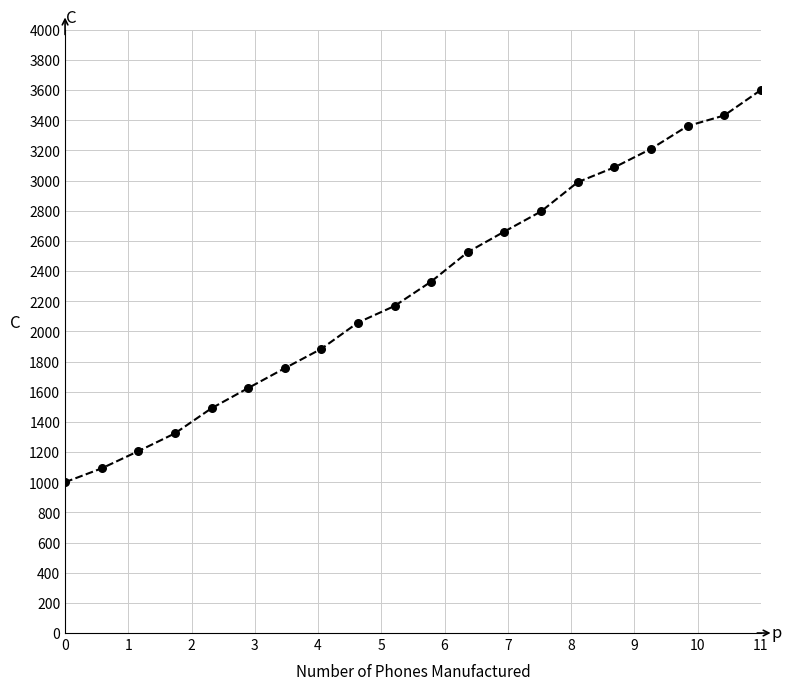

What is the difference between the maximum and minimum values?

2600.0